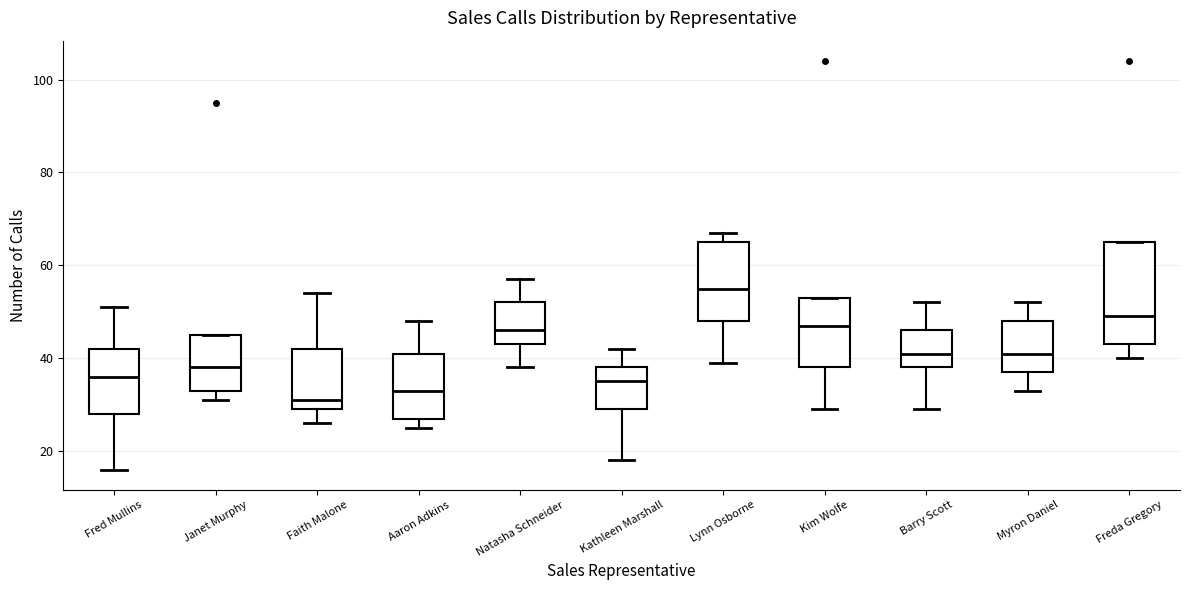

Which box's median line is the highest?

Lynn Osborne